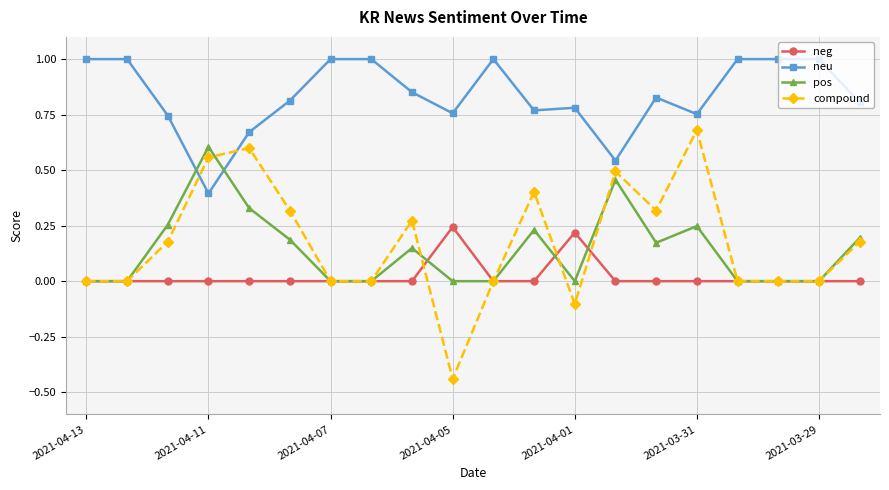

What is the maximum value shown in the chart?

1.0